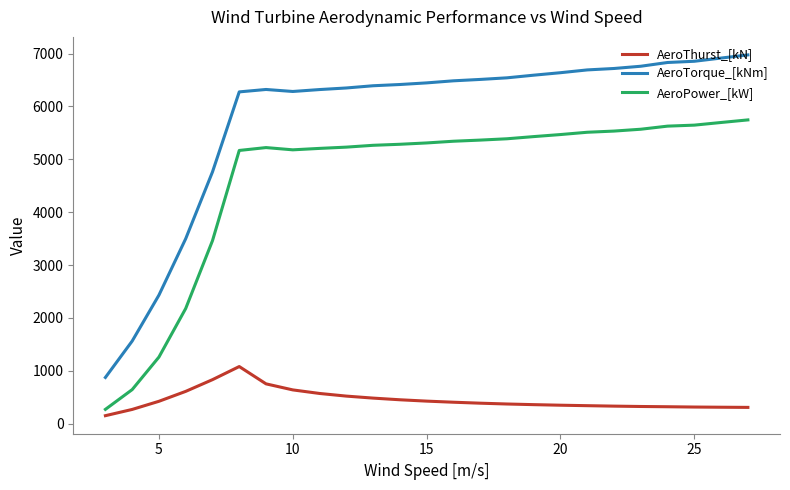

What is the lowest value of the AeroPower_[kW] series?

272.5